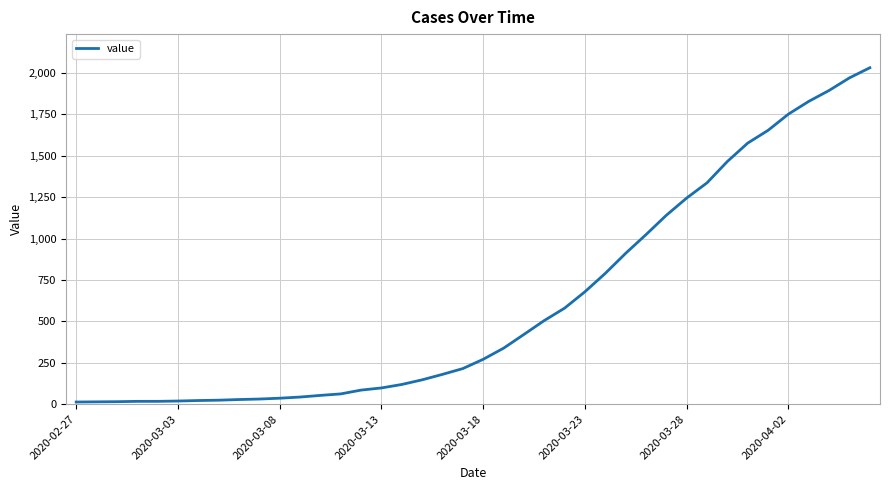

What is the difference between the second highest and second lowest values?

1957